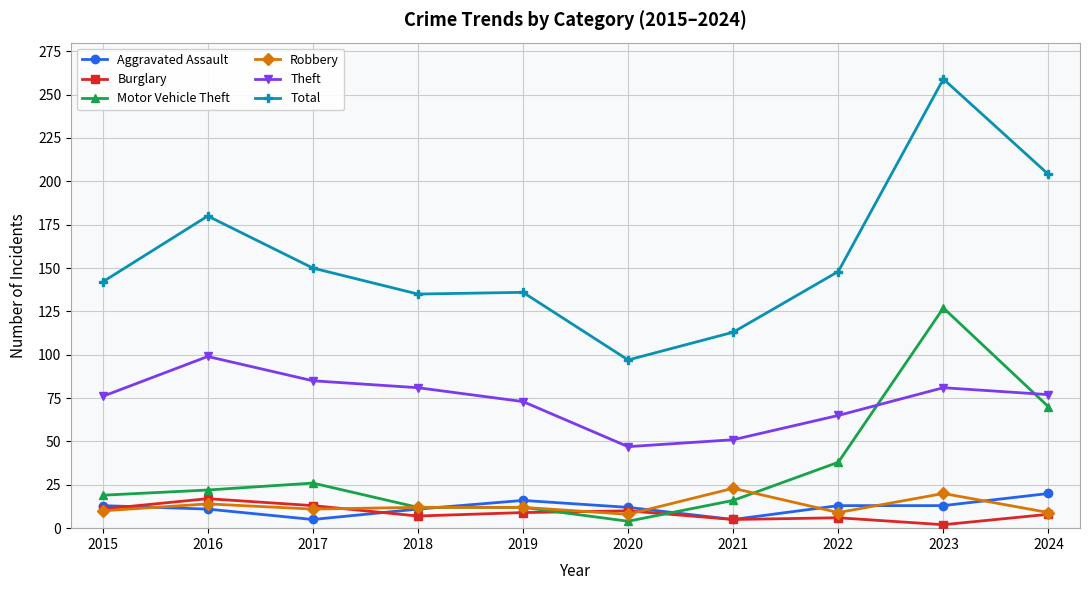

Does the chart have visible grid lines?

Yes